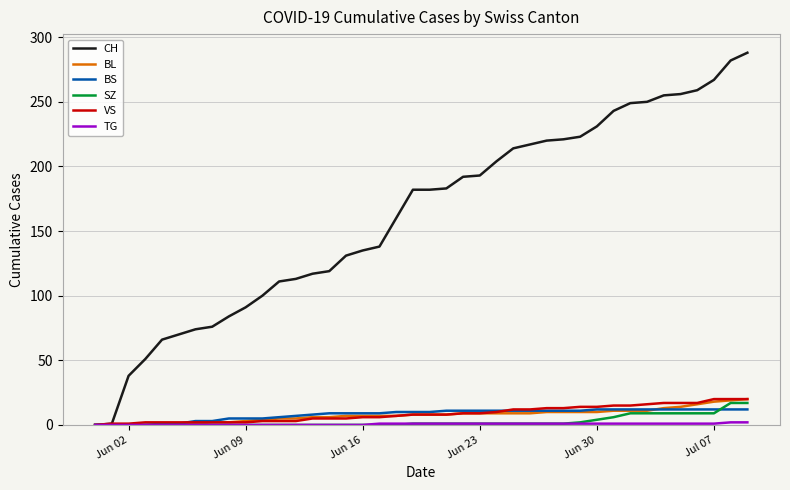

Which series has the widest spread of values?

CH